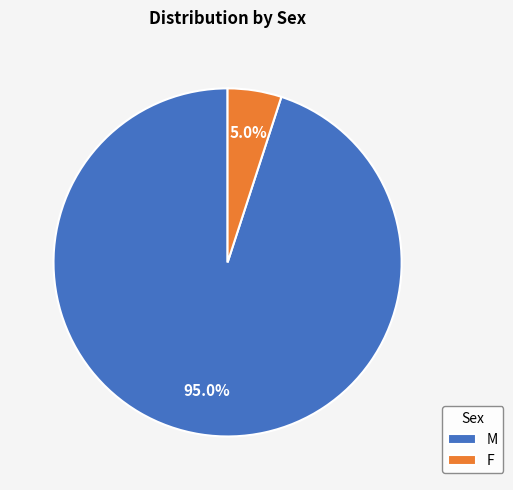

To the nearest percent, what portion does F represent?

5%